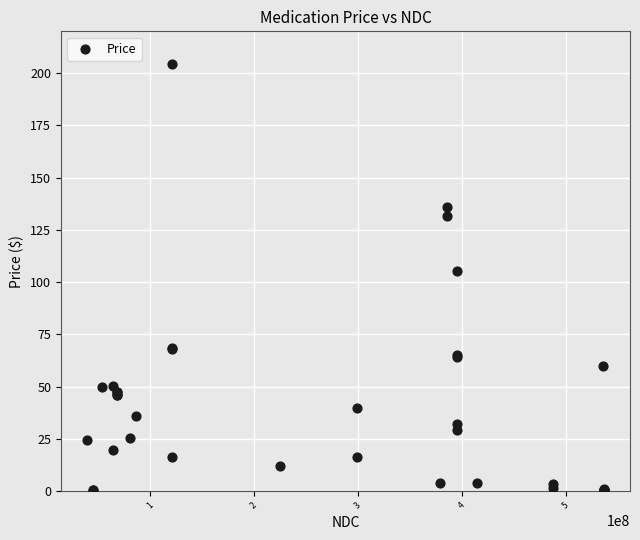

What Y value in the scatter plot is closest to 102?

105.4